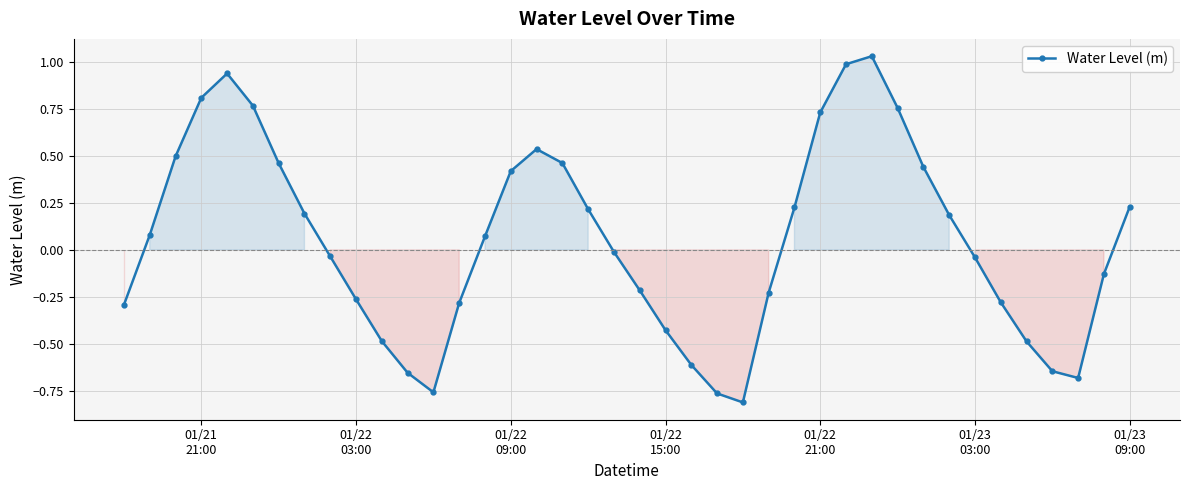

Is this an area chart (filled region under the line)?

No